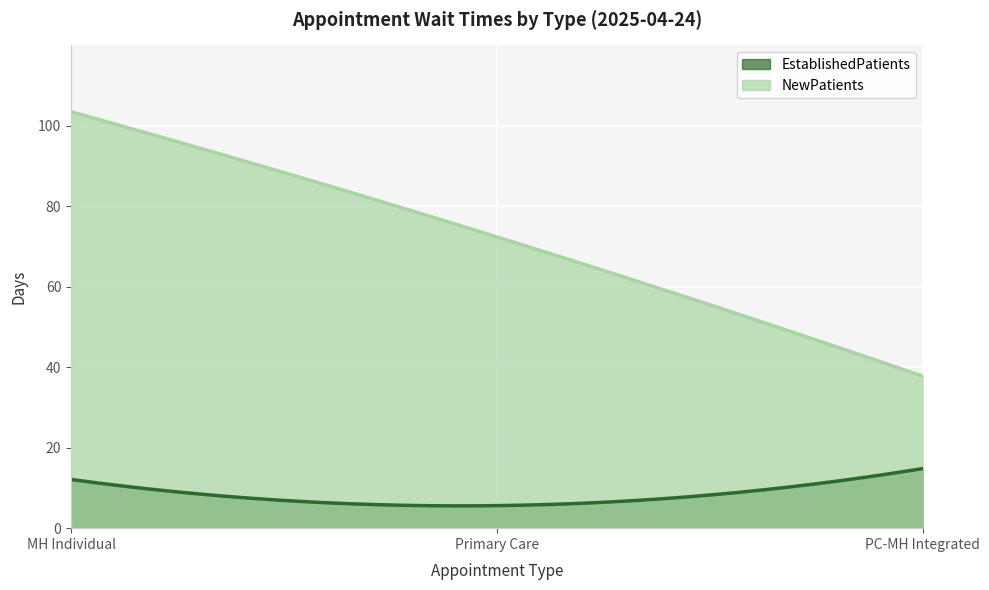

Which series has the widest spread of values?

NewPatients